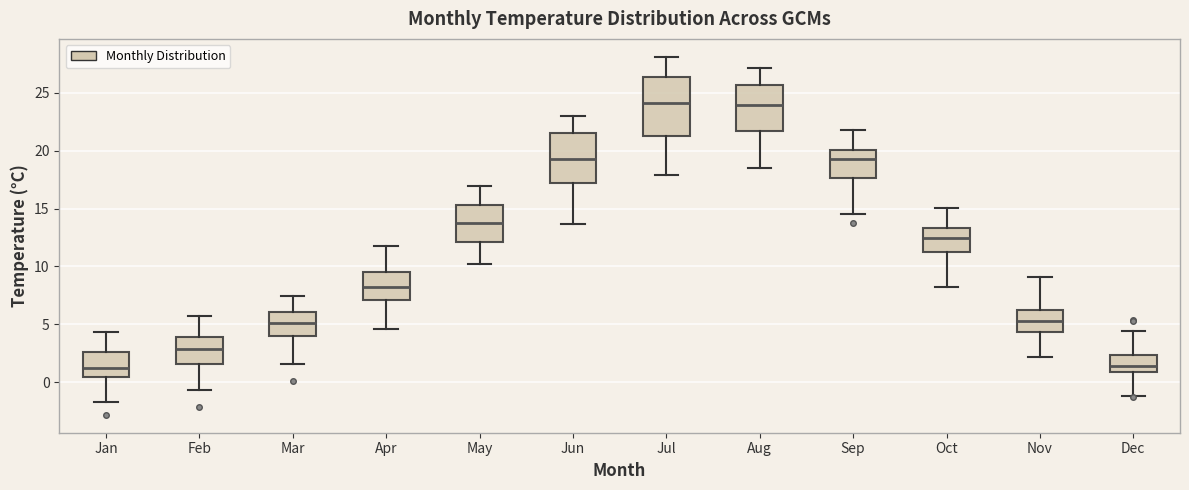

Reading left to right, read every box against the y-axis: the position of its median line, the range the box covers, and the ends of its whiskers. The values are not printed on the chart, so give them approximately, as read against the axis.

Jan: median 1.0, box 0.5 to 2.5, whiskers -1.5 to 4.5
Feb: median 3.0, box 1.5 to 4.0, whiskers -0.5 to 6.0
Mar: median 5.0, box 4.0 to 6.0, whiskers 1.5 to 7.5
Apr: median 8.5, box 7.0 to 9.5, whiskers 4.5 to 12.0
May: median 13.5, box 12.0 to 15.5, whiskers 10.0 to 17.0
Jun: median 19.0, box 17.0 to 21.5, whiskers 13.5 to 23.0
Jul: median 24.0, box 21.5 to 26.5, whiskers 18.0 to 28.0
Aug: median 24.0, box 21.5 to 25.5, whiskers 18.5 to 27.0
Sep: median 19.0, box 17.5 to 20.0, whiskers 14.5 to 22.0
Oct: median 12.5, box 11.0 to 13.5, whiskers 8.0 to 15.0
Nov: median 5.5, box 4.5 to 6.5, whiskers 2.0 to 9.0
Dec: median 1.5, box 1.0 to 2.5, whiskers -1.0 to 4.5